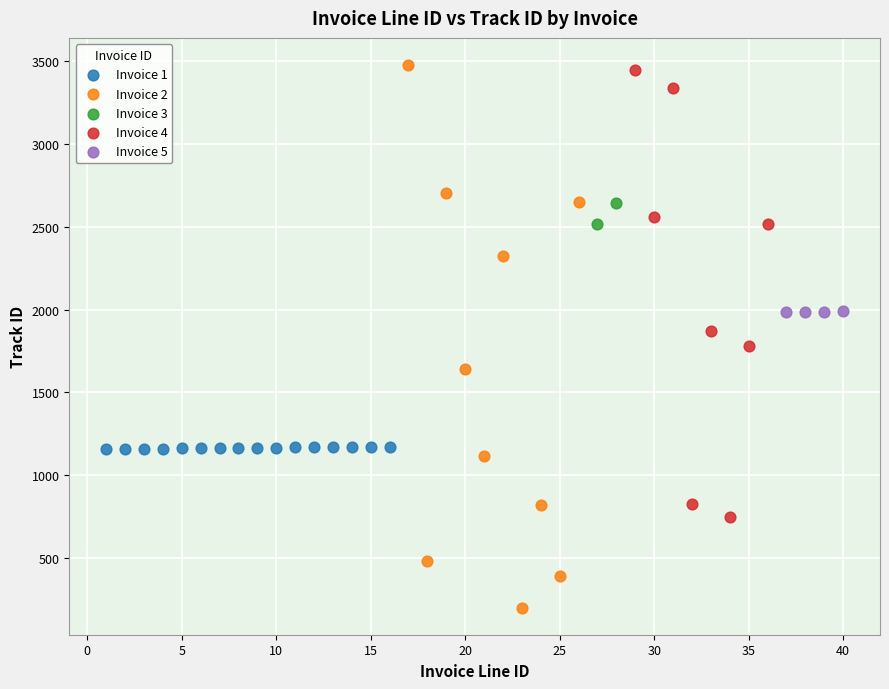

What are all the series names shown in the legend?

Invoice 1, Invoice 2, Invoice 3, Invoice 4, Invoice 5